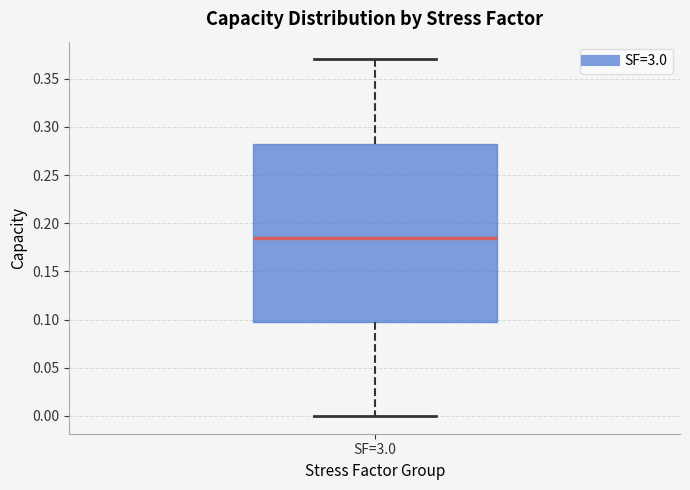

Read this box plot against the y-axis: the position of the median line, the range covered by the box, and the ends of both whiskers. The values are not printed on the chart, so give them approximately, as read against the axis.

median 0.185, box 0.100 to 0.285, whiskers 0.000 to 0.370